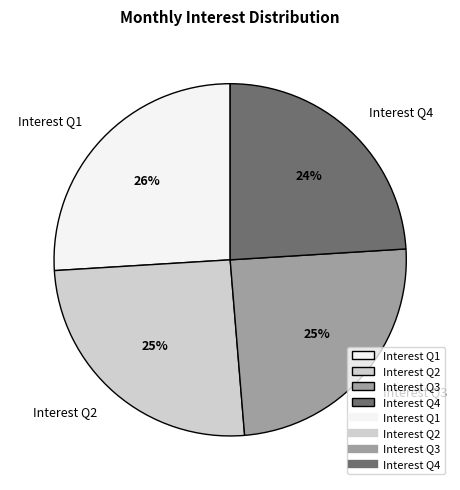

How many slices are in this pie chart?

4